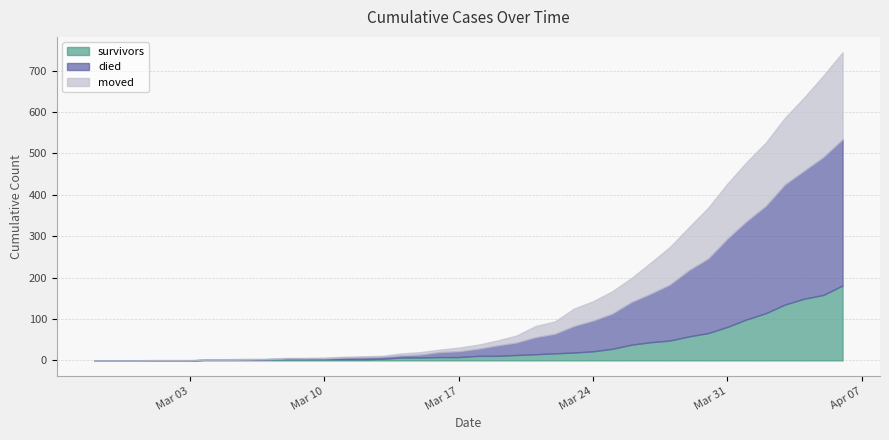

What is the spread (max minus min) of values at 2020-03-30?

114